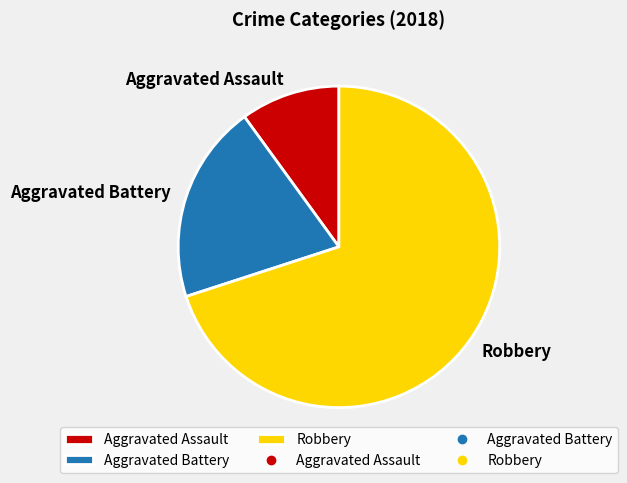

Is it true that Aggravated Assault is 10% of the pie?

True